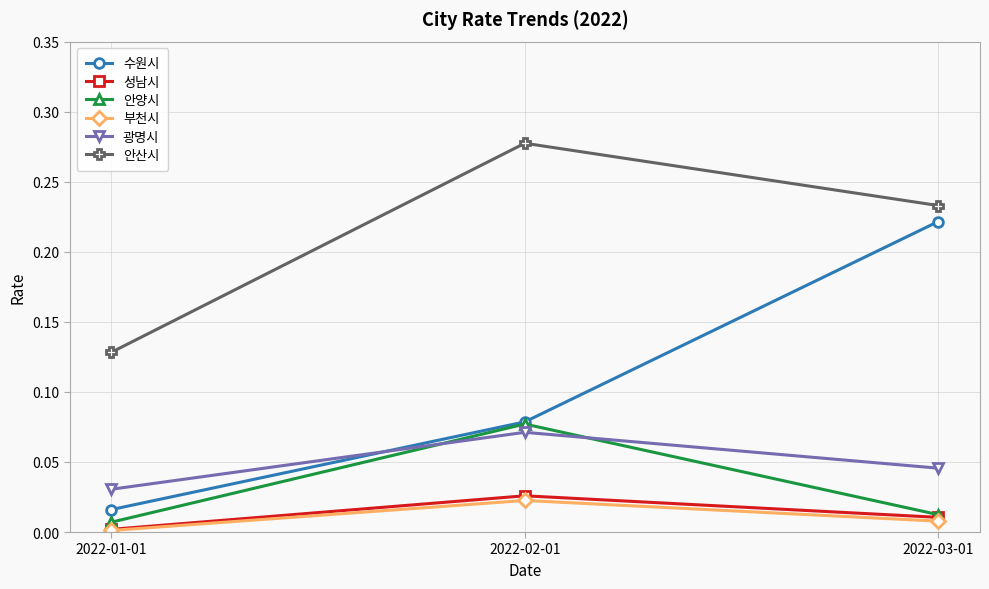

Which series changed the most between 2022-01-01 and 2022-03-01?

수원시